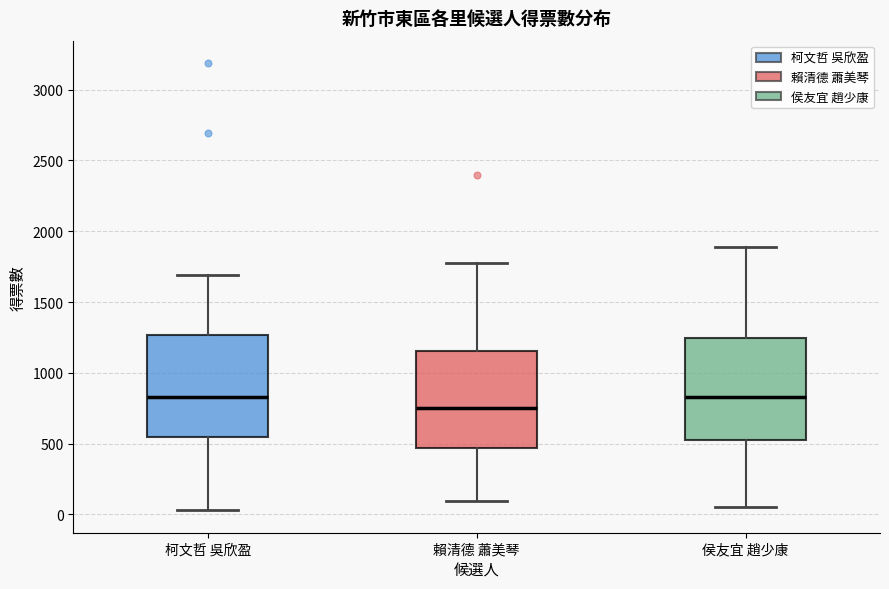

Where does the lower whisker of the box for 賴清德 蕭美琴 end on the y-axis? The values are not printed on the chart, so give them approximately, as read against the axis.

100